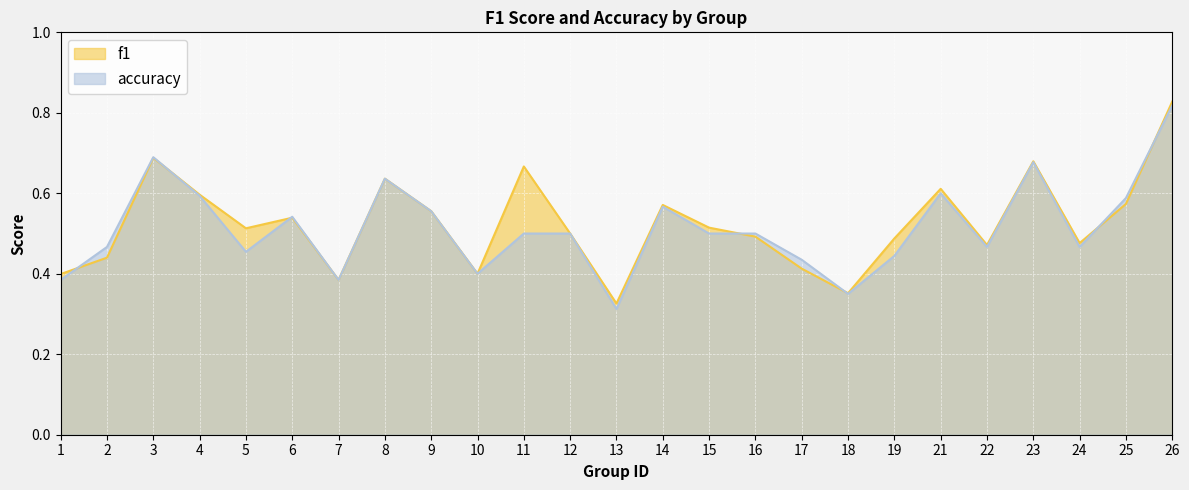

At which category does f1 reach its first local peak?

3